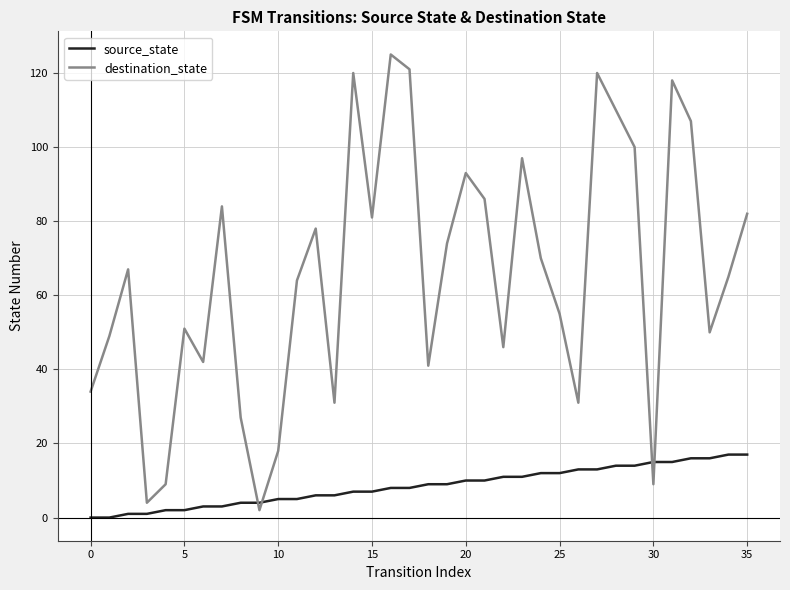

Which series has the largest total across all categories?

destination_state